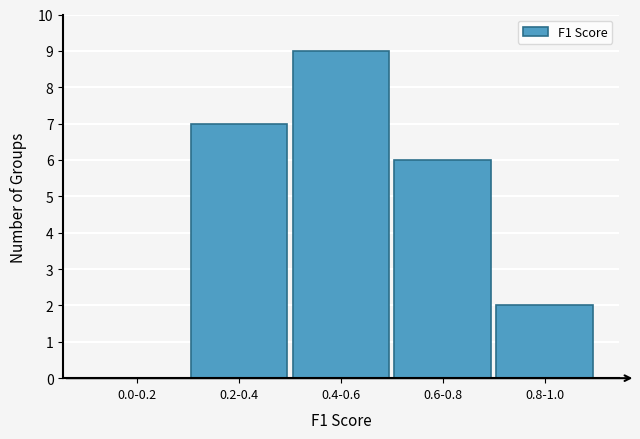

Reading right to left, list all the values displayed in this chart.

0.8-1.0=2	0.6-0.8=6	0.4-0.6=9	0.2-0.4=7	0.0-0.2=0